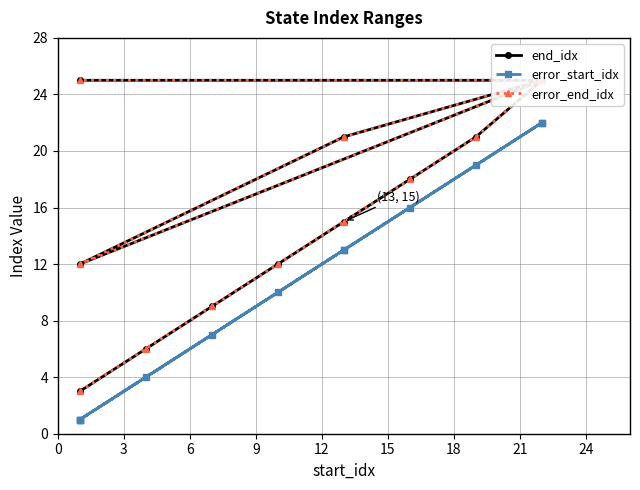

True or false: error_end_idx and end_idx cross at least once.

False